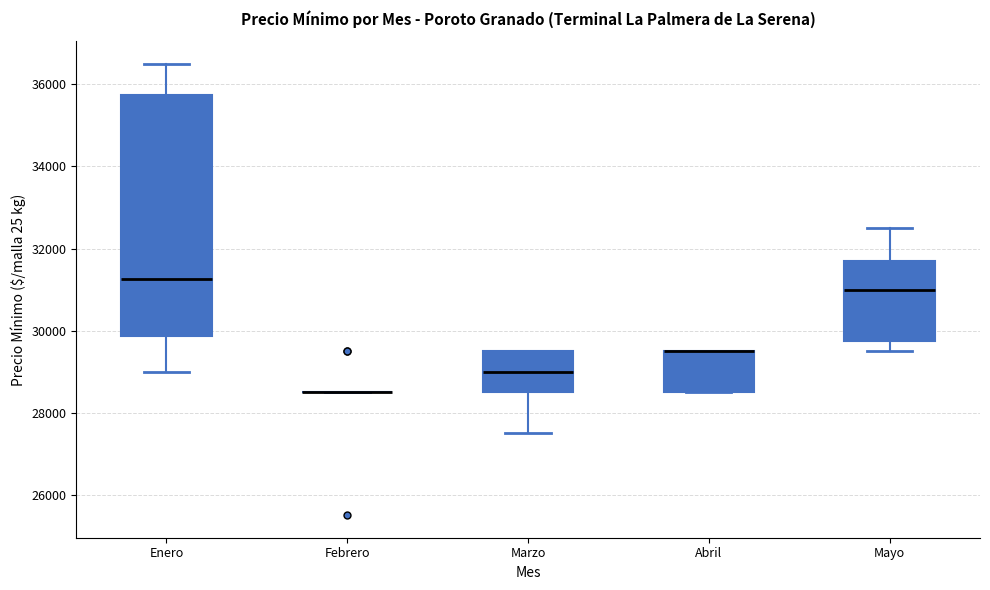

Where is the upper edge of the box for Abril on the y-axis? The values are not printed on the chart, so give them approximately, as read against the axis.

29600